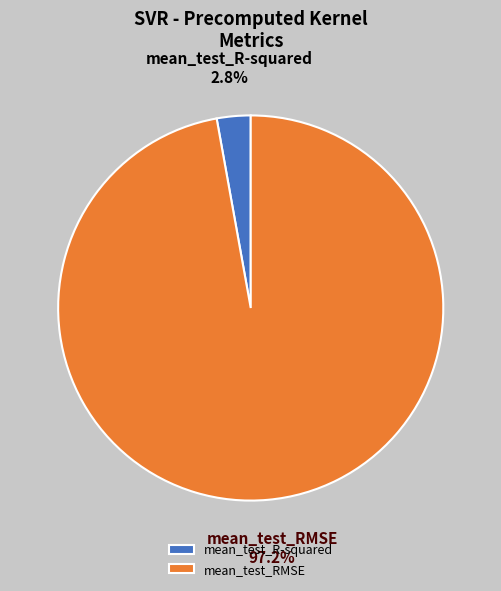

Which category has the smallest portion of the pie?

mean_test_R-squared